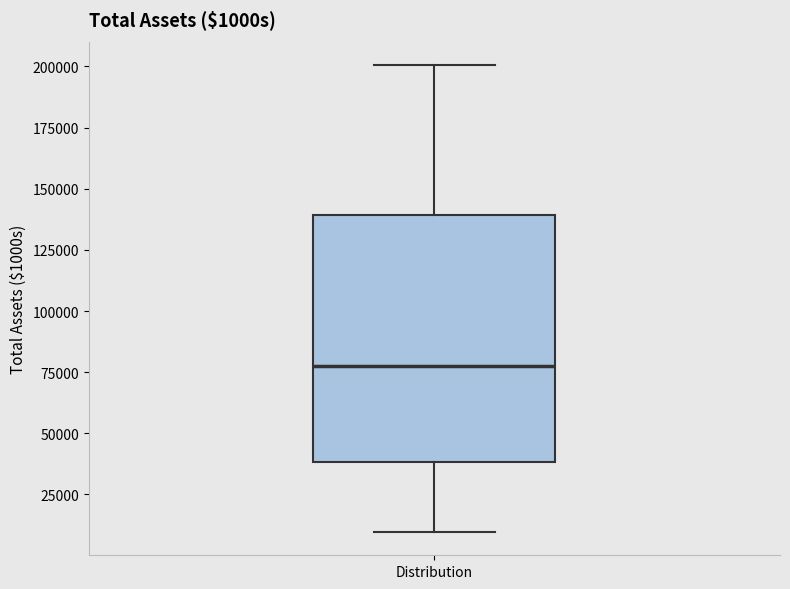

Read this box plot against the y-axis: the position of the median line, the range covered by the box, and the ends of both whiskers. The values are not printed on the chart, so give them approximately, as read against the axis.

median 80000, box 40000 to 140000, whiskers 10000 to 200000